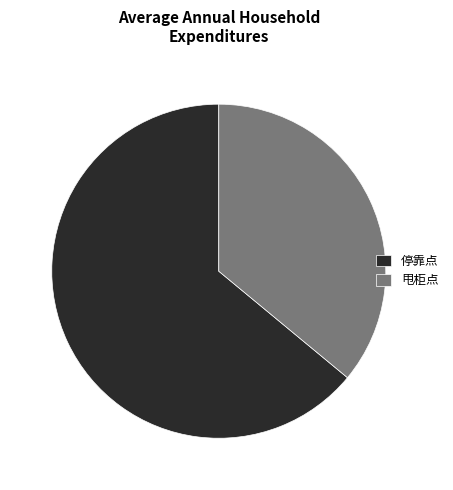

Which slice is the largest?

停靠点